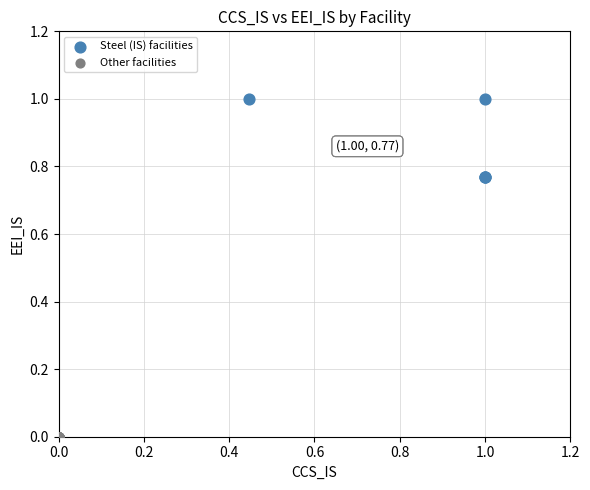

Which series contains the highest Y value?

Steel (IS) facilities